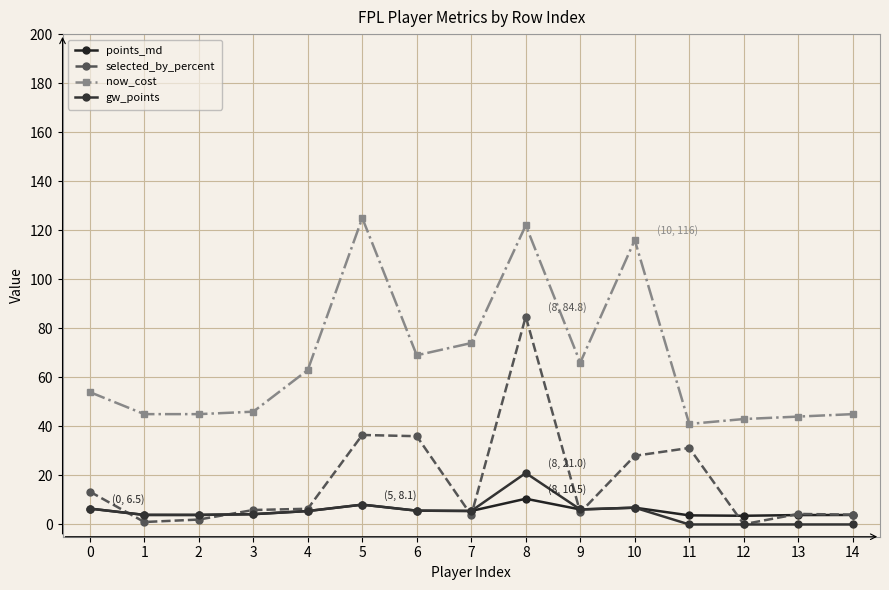

What is the value of the now_cost point at the 1st from the left?

54.0